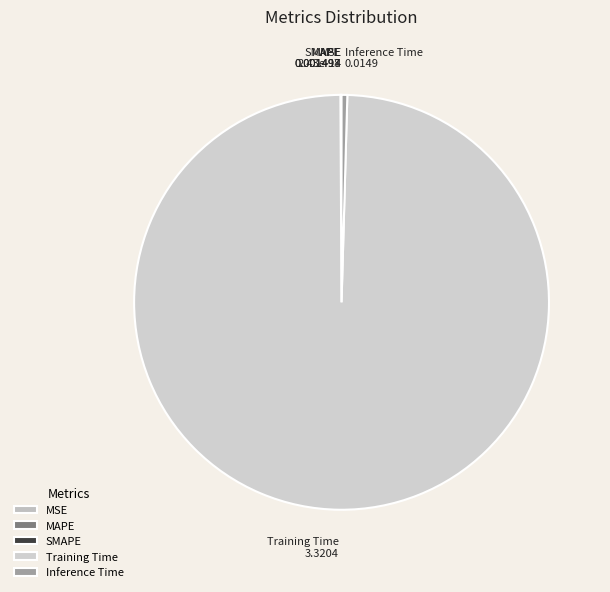

Which category accounts for the majority?

Training Time